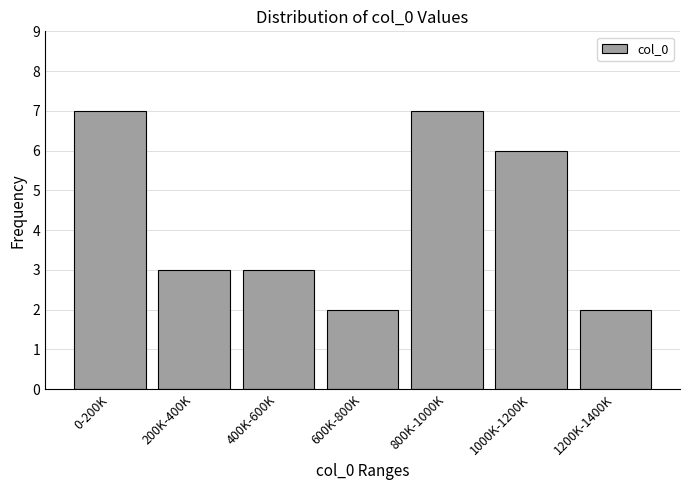

Reading right to left, what are all the values shown in this chart?

2	6	7	2	3	3	7